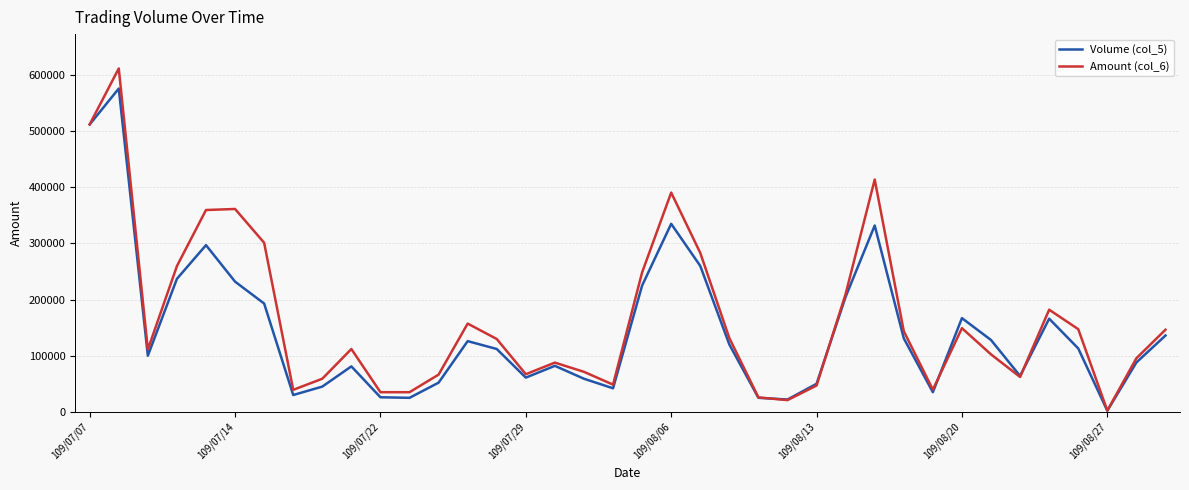

Which series has the widest spread of values?

Amount (col_6)